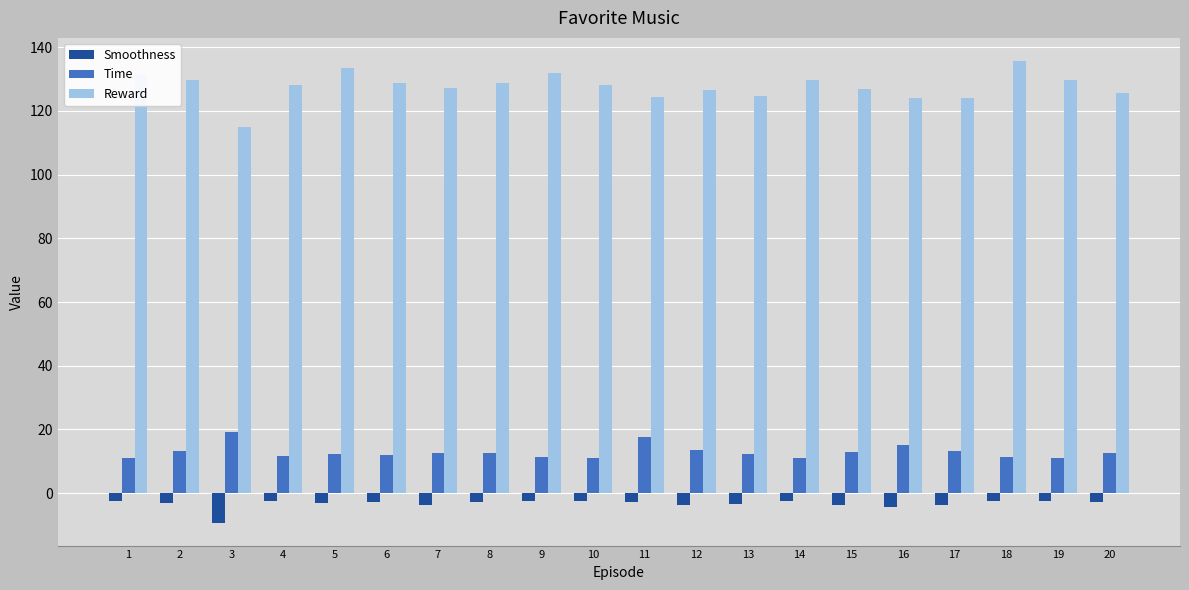

Which series has the widest spread of values?

Reward